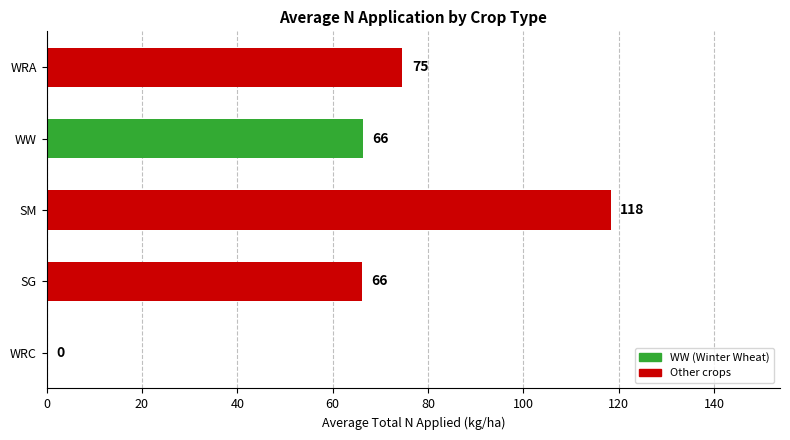

Are the bars horizontal?

Yes